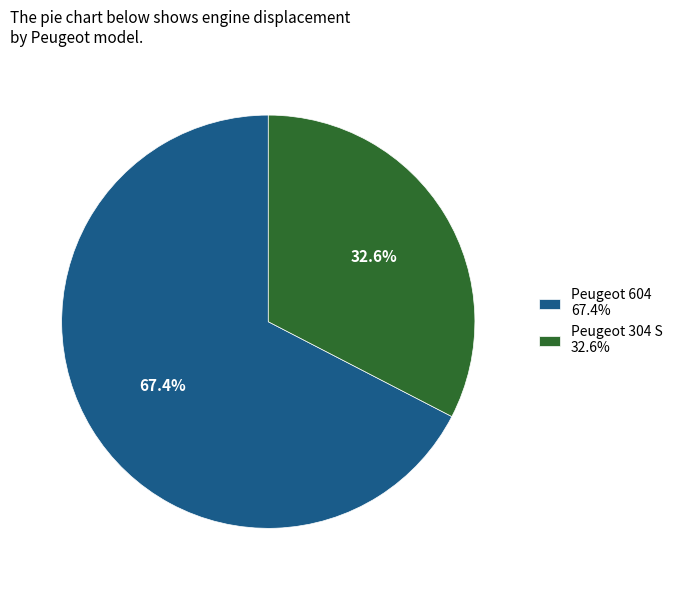

Which has a higher value, Peugeot 604 67.4% or Peugeot 304 S 32.6%?

Peugeot 604 67.4%